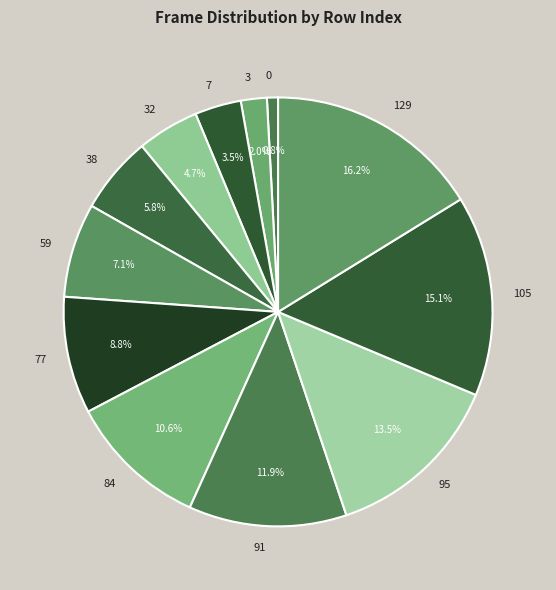

What is the ratio of the value at 0 to the value at 105?

0.1